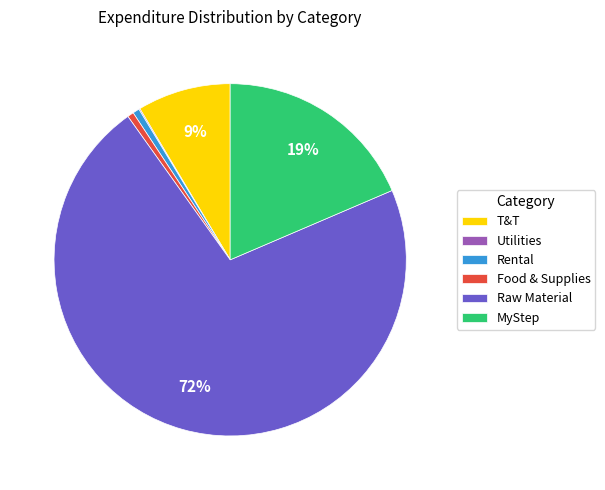

What is the largest slice in the pie chart?

Raw Material